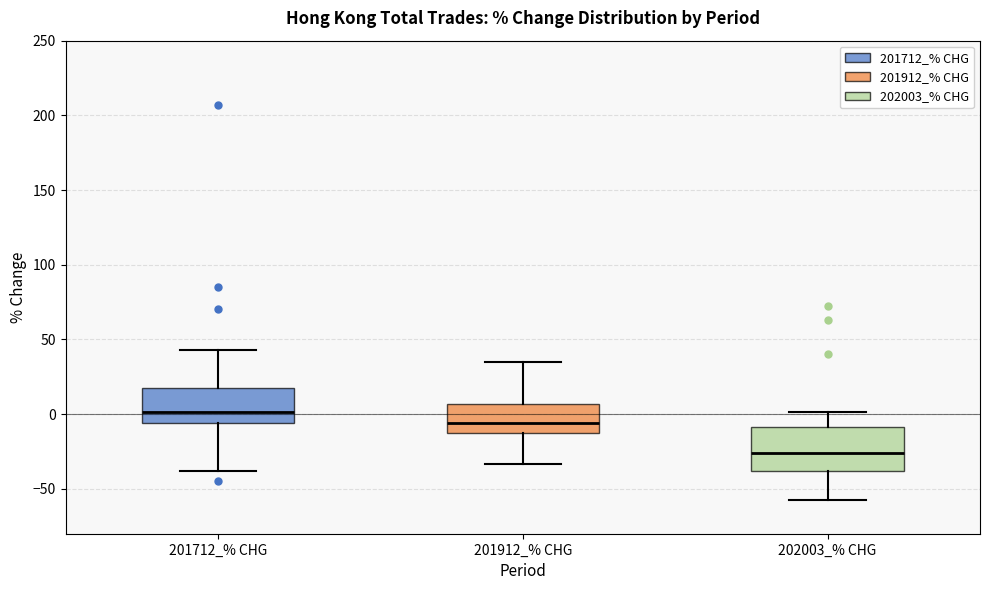

Where is the upper edge of the box for 201912_% CHG on the y-axis? The values are not printed on the chart, so give them approximately, as read against the axis.

5